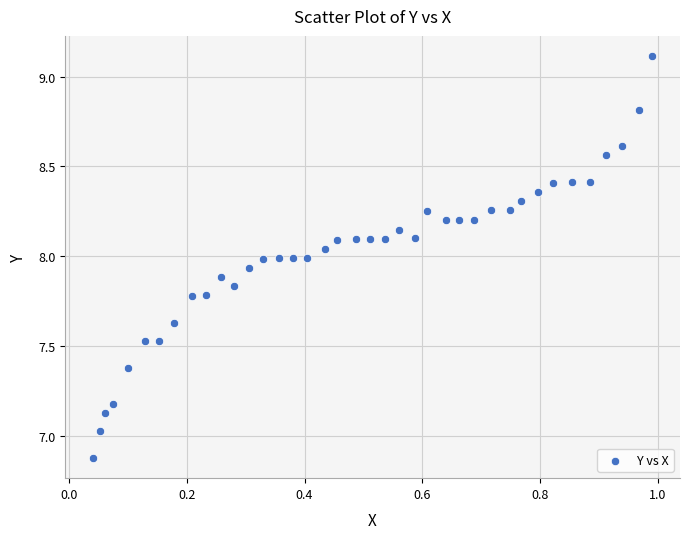

What is the range of Y values (max minus min)?

2.2